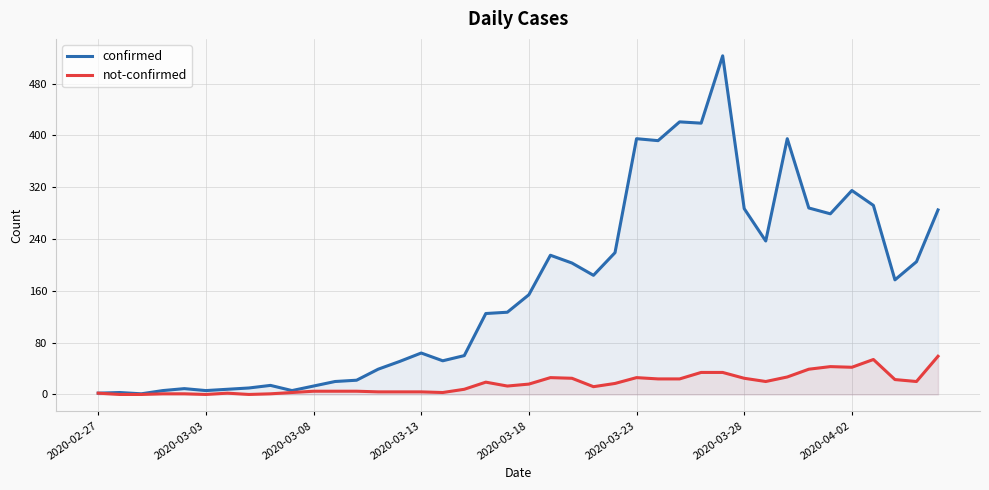

Which series changed the most between 2020-03-08 and 2020-03-23?

confirmed